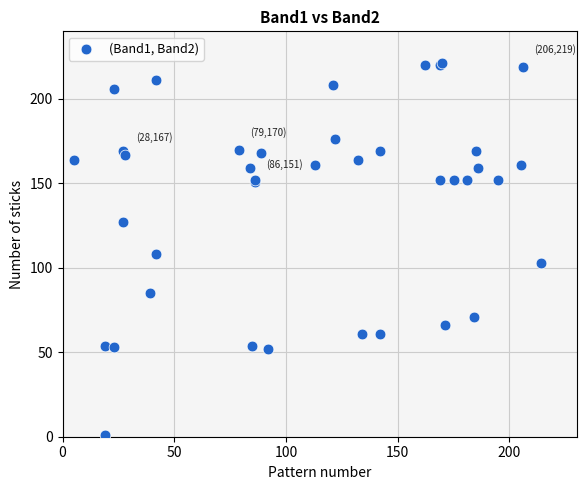

What Y value in the scatter plot is closest to 111?

108